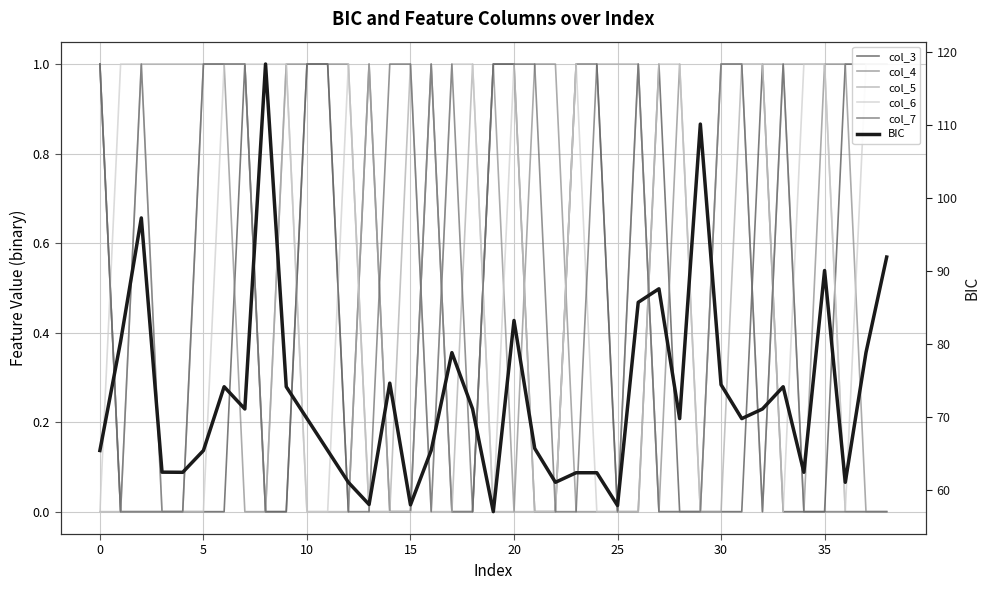

What are all the series names shown in the legend?

col_3, col_4, col_5, col_6, col_7, BIC